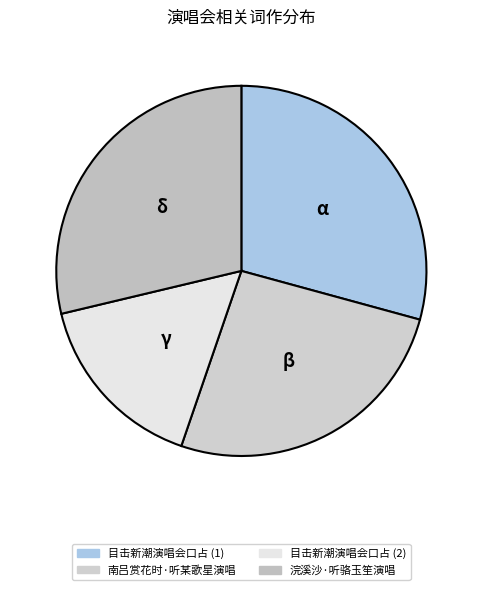

Which category has the smallest portion of the pie?

目击新潮演唱会口占 (2)